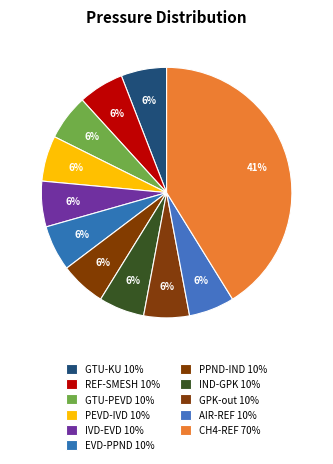

Do REF-SMESH and GTU-PEVD together represent more than half of the pie?

No